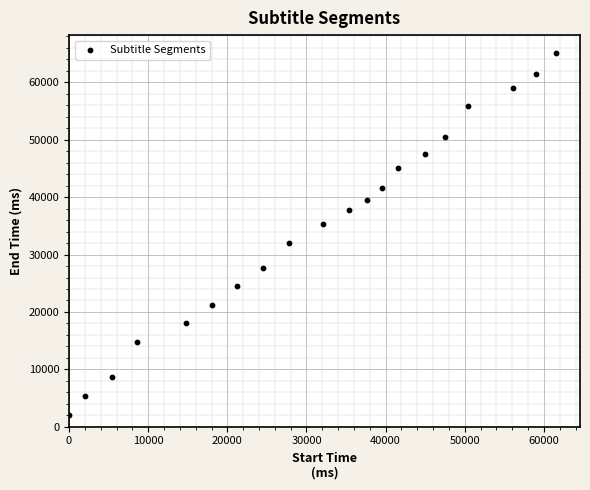

What is the range of X values (max minus min)?

61480